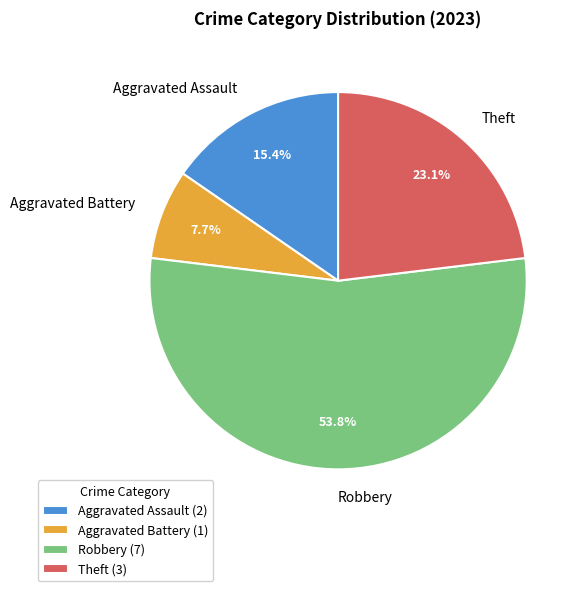

True or false: Theft accounts for 32% of the total.

False